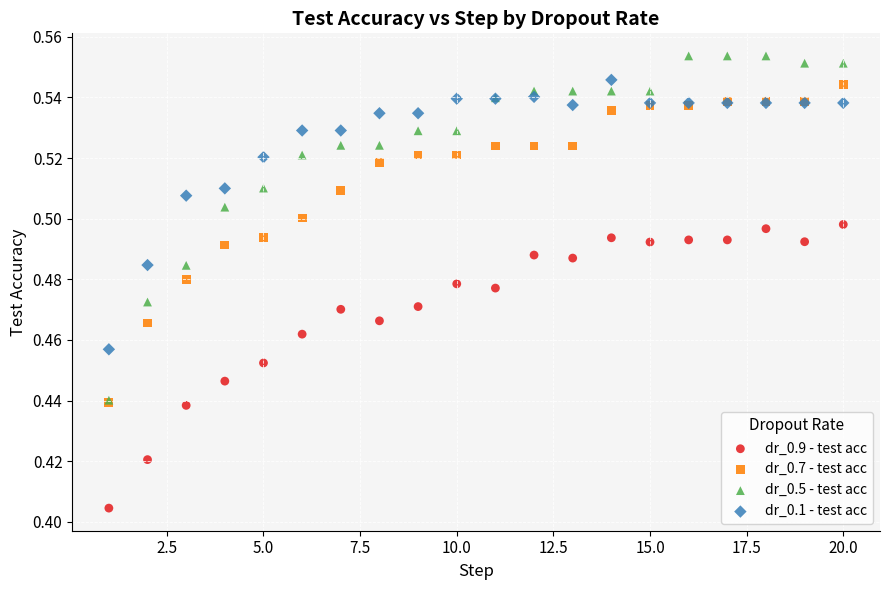

Which series has the widest spread of Y values?

dr_0.5 - test acc